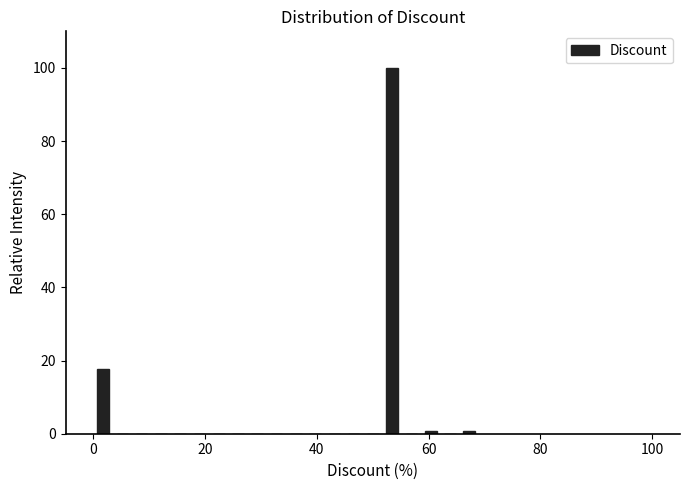

Read against the x-axis, roughly where is the centre of the tallest bar?

54